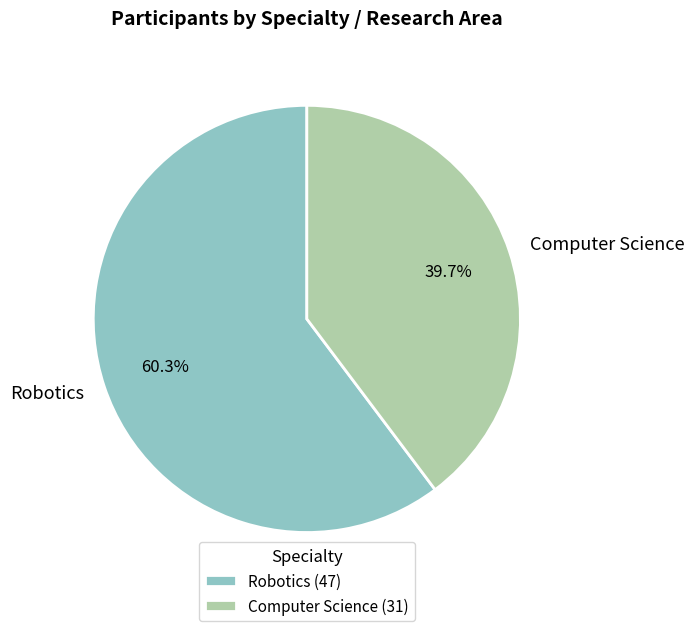

What percentage is the Robotics slice, to the nearest percent?

60%